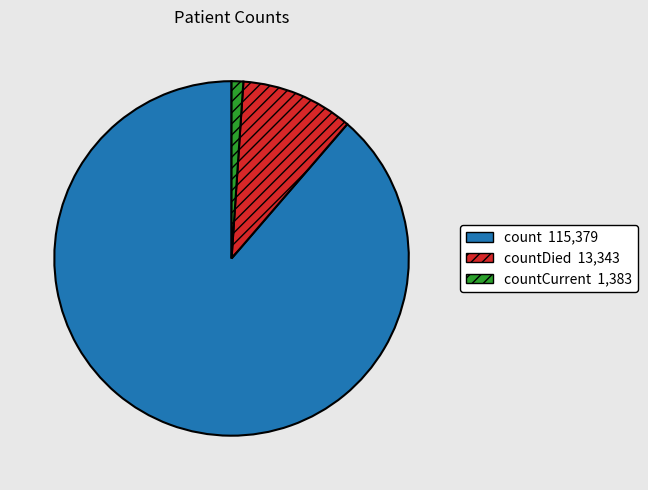

Is there a majority slice in this chart?

Yes